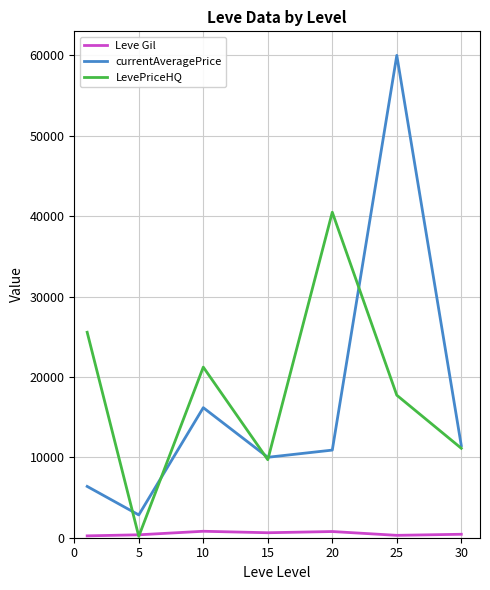

What is the maximum value shown in the chart?

60000.0